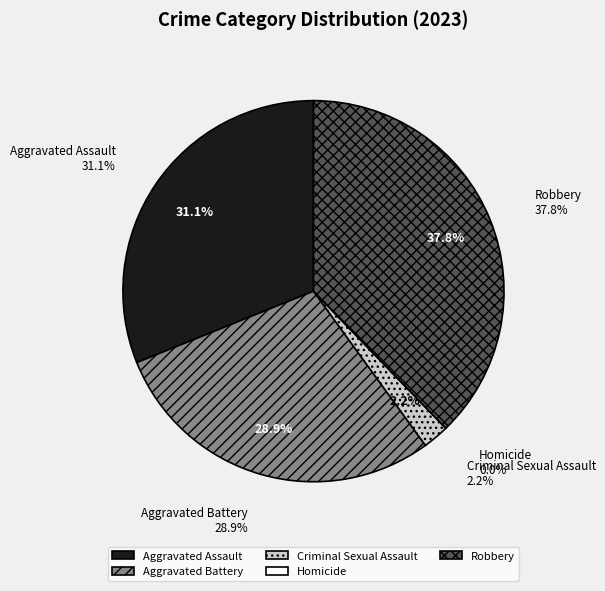

How many segments does this pie chart have?

5